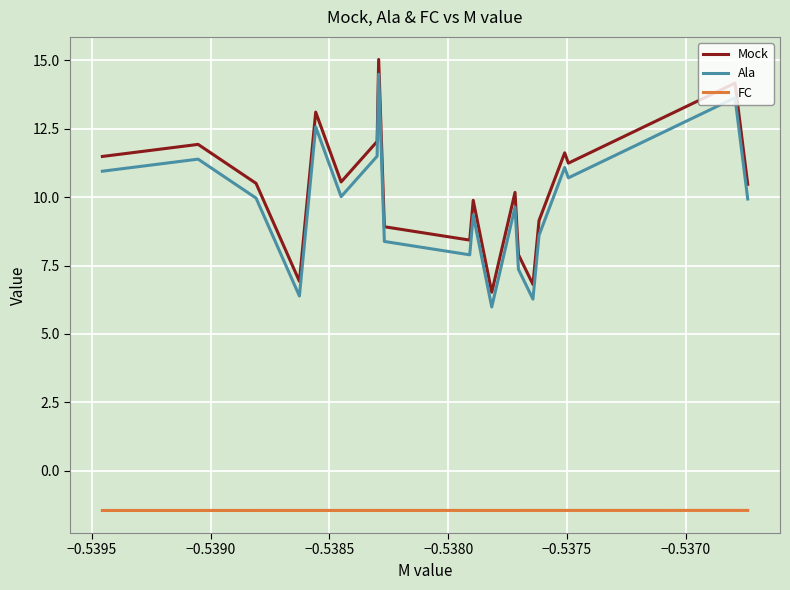

Does the chart display data point markers on the line(s)?

No